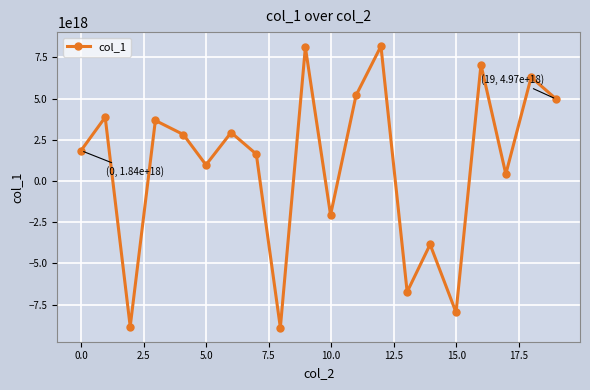

How many distinct data groups are displayed?

1